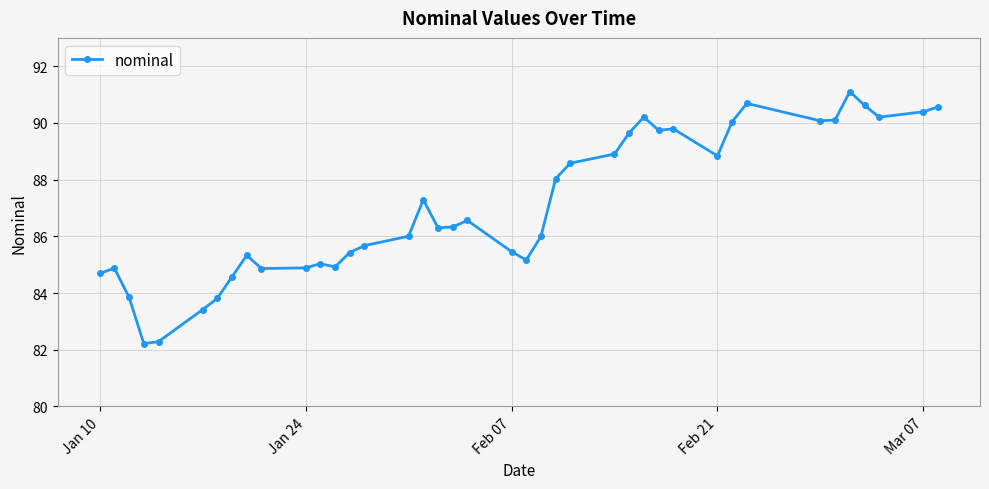

What is the maximum value shown in the chart?

91.1